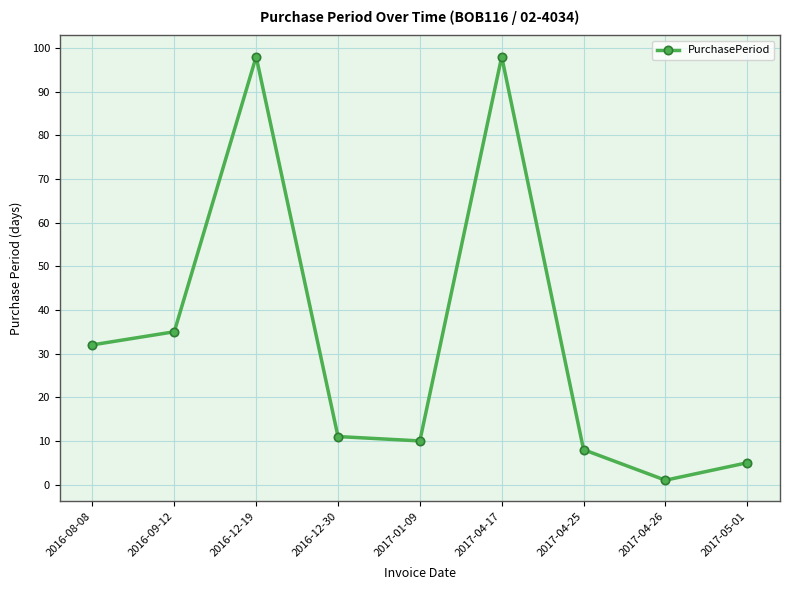

Which label corresponds to the smallest value in the chart?

2017-04-26